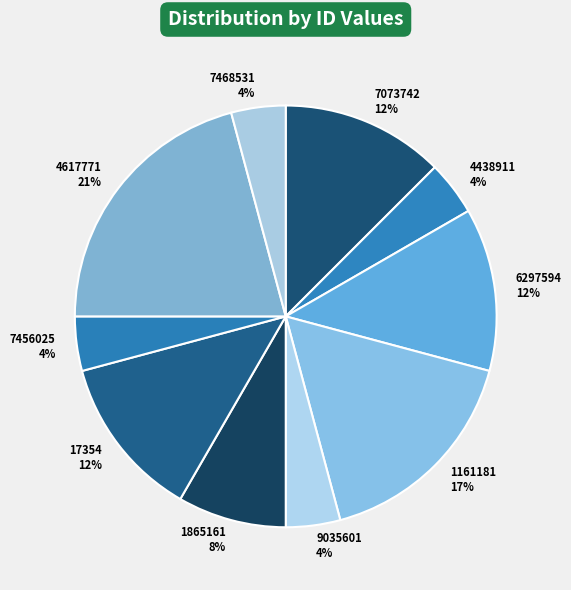

What percentage is the 1161181 slice, to the nearest percent?

17%